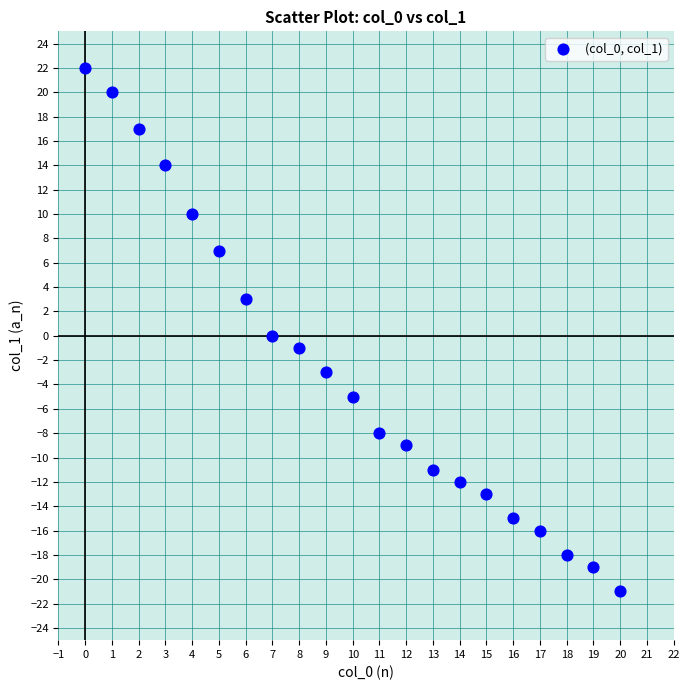

What is the range of Y values (max minus min)?

43